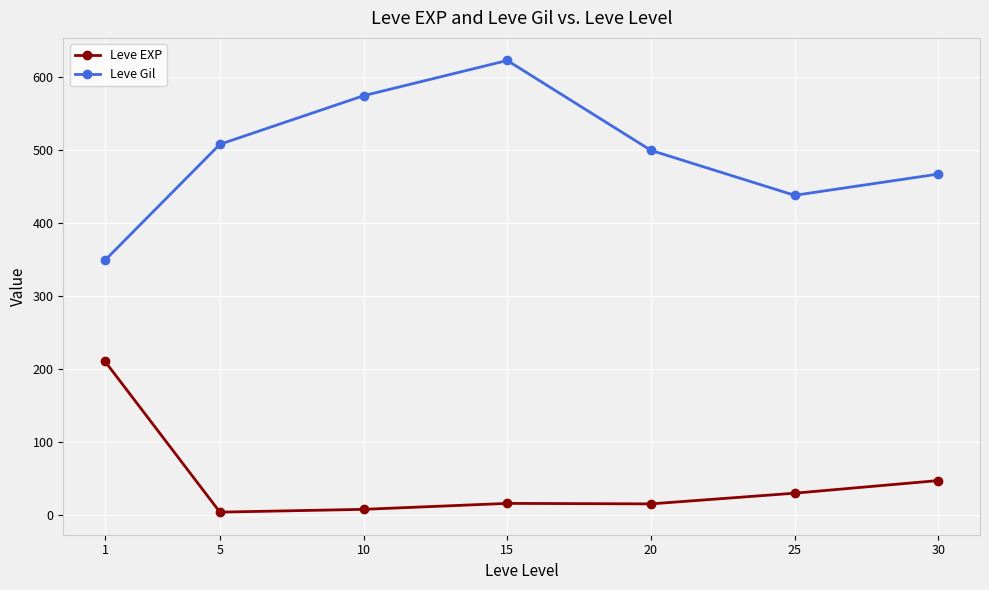

What is the difference between the maximum and minimum values in the Leve Gil series?

274.2